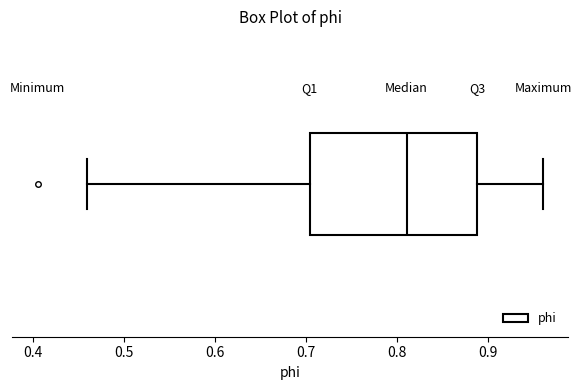

Transcribe this box plot: give where the median line is, the range the box spans, and where the two whiskers end, as read against the x-axis. The values are not printed on the chart, so give them approximately, as read against the axis.

median 0.81, box 0.70 to 0.89, whiskers 0.46 to 0.96